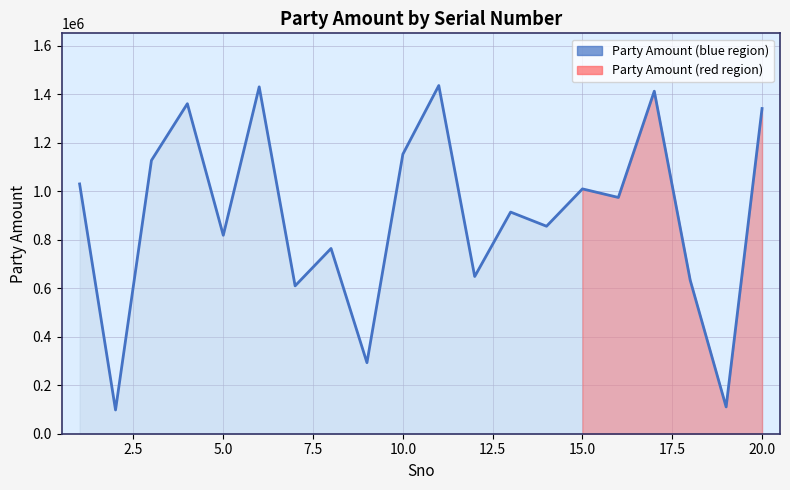

What is the smallest value displayed?

98031